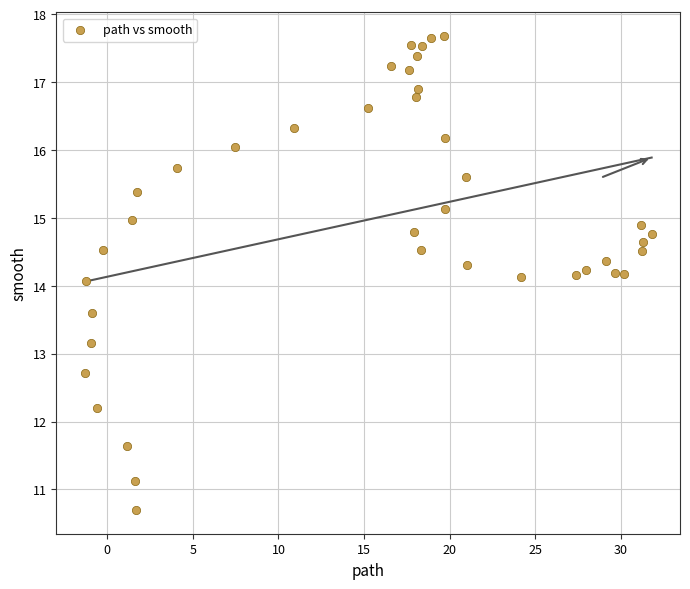

What is the range of Y values (max minus min)?

7.0